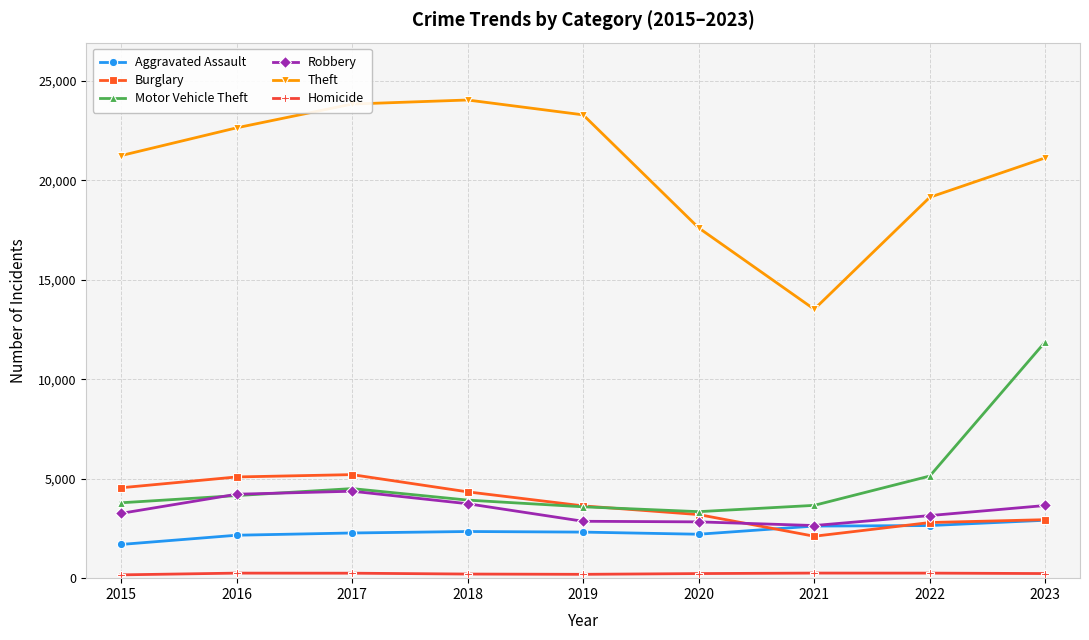

The value of Robbery at 2019 is 2860. True or false?

True